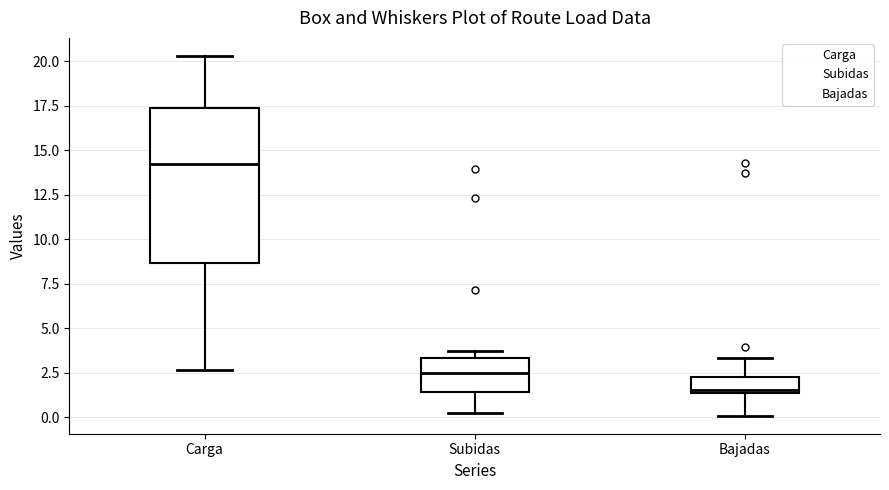

Reading left to right, read every box against the y-axis: the position of its median line, the range the box covers, and the ends of its whiskers. The values are not printed on the chart, so give them approximately, as read against the axis.

Carga: median 14.0, box 8.5 to 17.5, whiskers 2.5 to 20.5
Subidas: median 2.5, box 1.5 to 3.5, whiskers 0.0 to 3.5 (just above the box's upper edge)
Bajadas: median 1.5 (just above the box's lower edge), box 1.5 to 2.5, whiskers 0.0 to 3.5